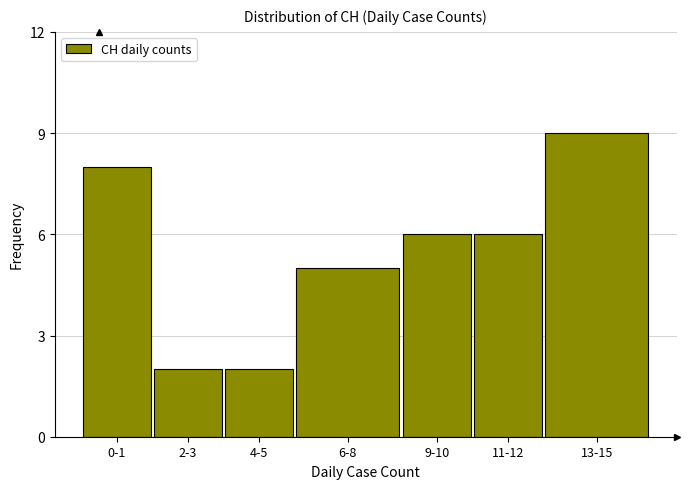

Reading left to right, what are all the values shown in this chart?

8	2	2	5	6	6	9